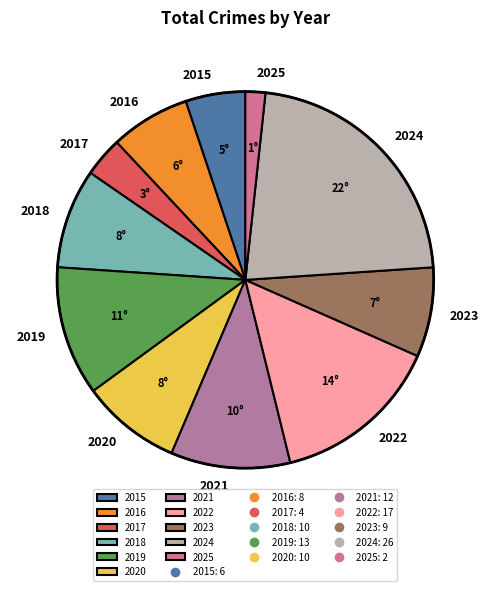

Is the sum of 2023 and 2017 greater than half?

No